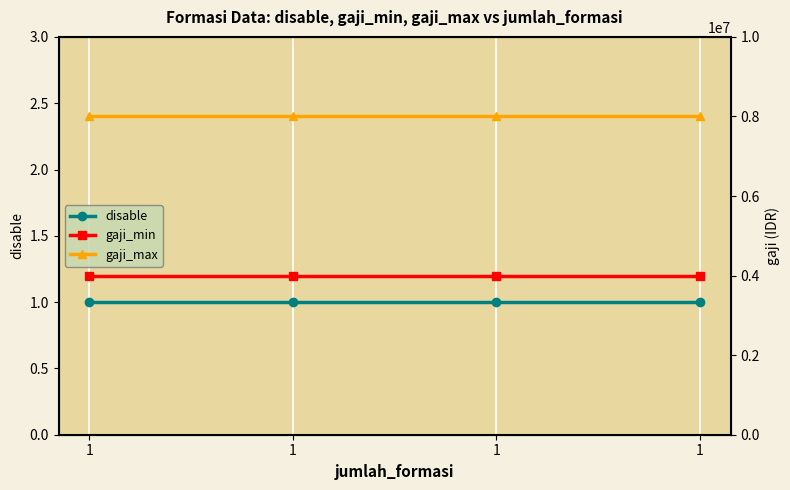

The gaji_max series shows 8000000 at 1. True or false?

True